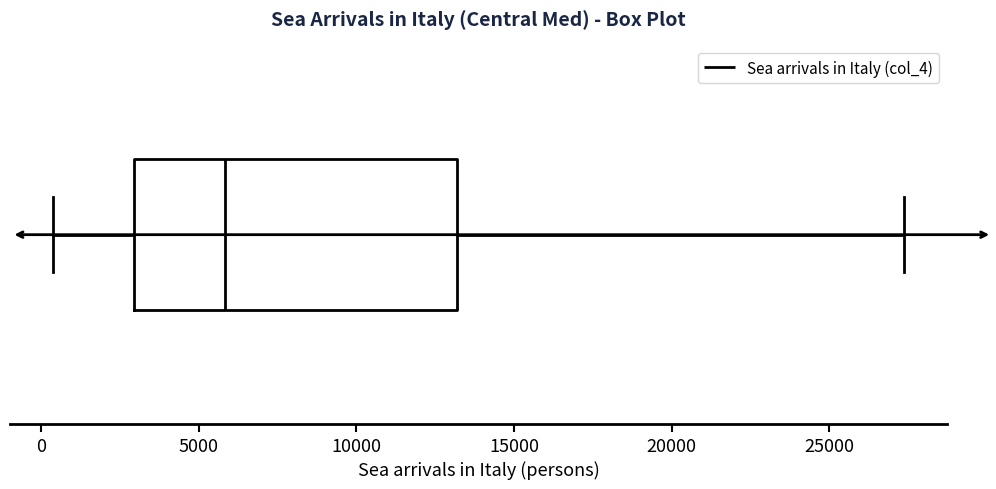

Read this box plot against the x-axis: the position of the median line, the range covered by the box, and the ends of both whiskers. The values are not printed on the chart, so give them approximately, as read against the axis.

median 6000, box 3000 to 13000, whiskers 500 to 27500